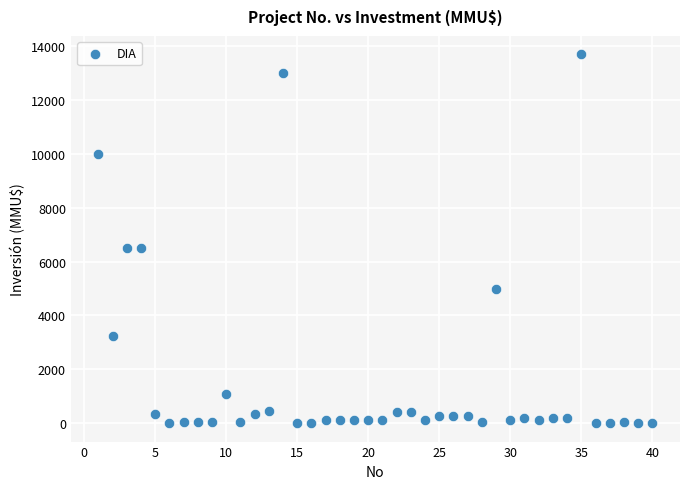

What is the range of Y values (max minus min)?

13700